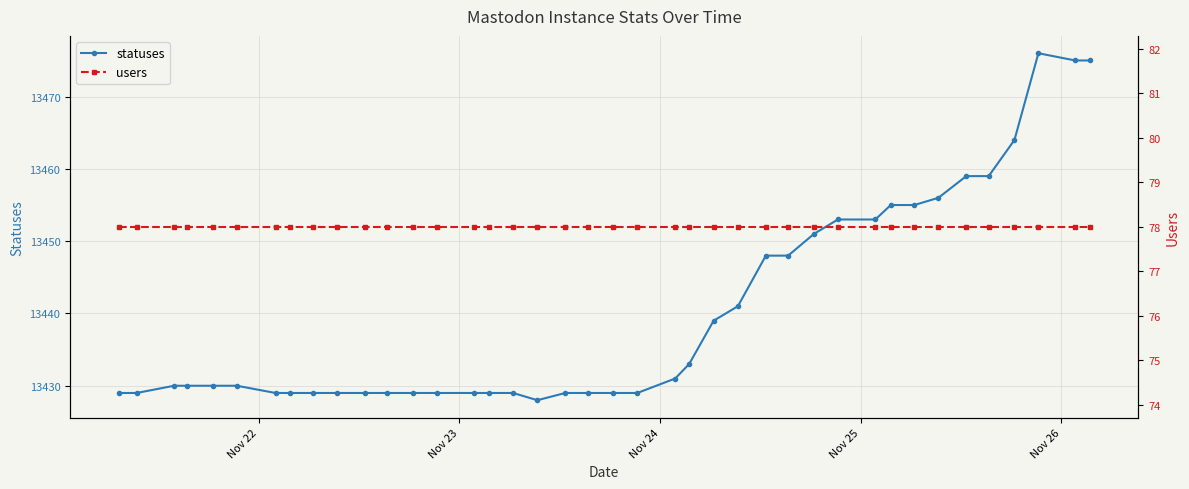

What is the minimum value for statuses?

13428